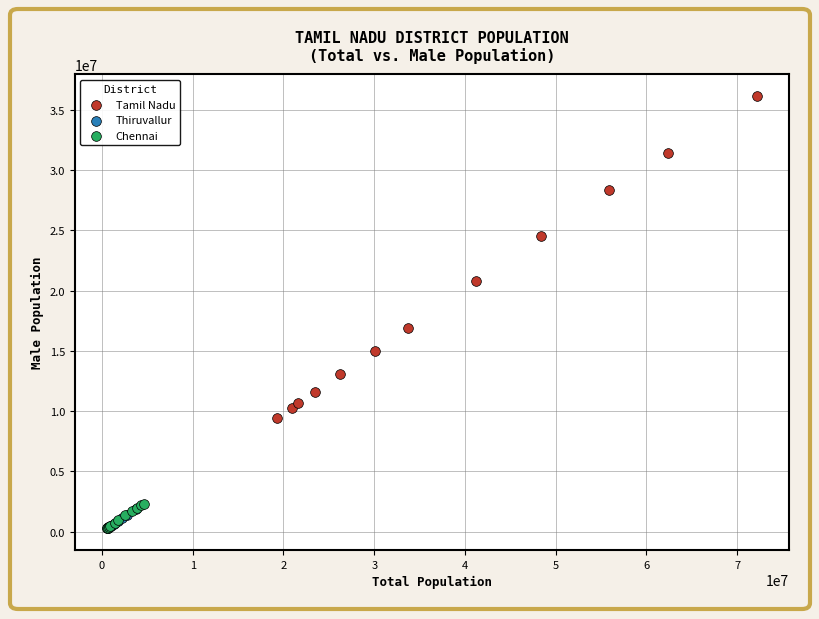

Which series has the widest spread of Y values?

Tamil Nadu